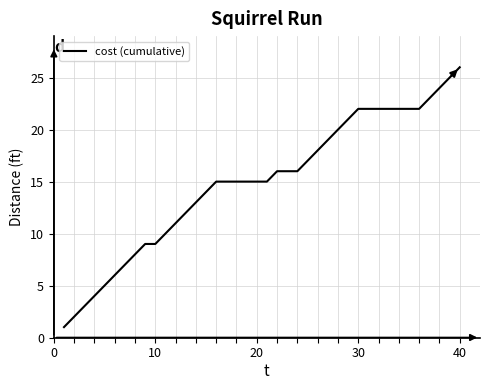

What is the difference between the maximum and minimum values?

25